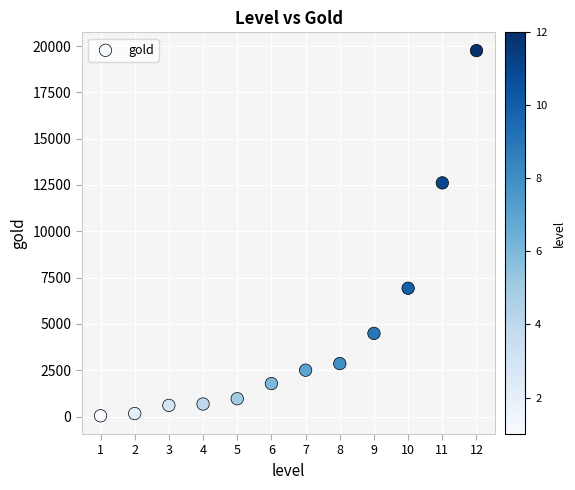

What Y value in the scatter plot is closest to 9897?

12613